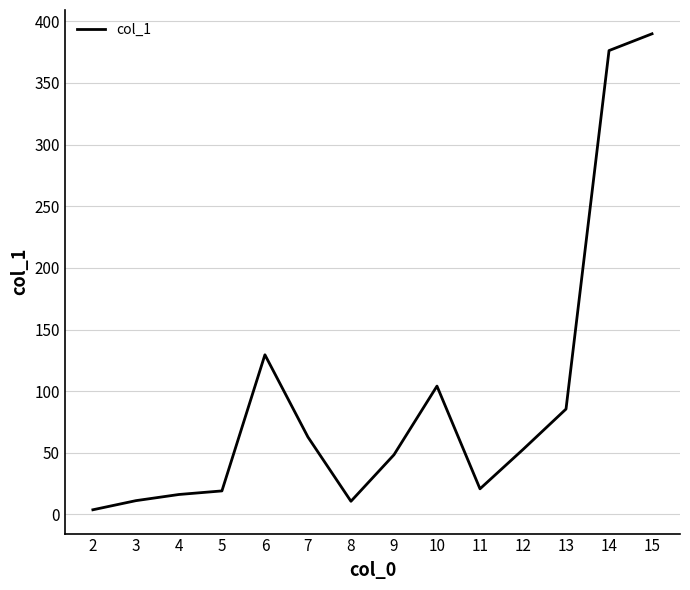

What is the ratio of the value at 11 to the value at 2?

5.5